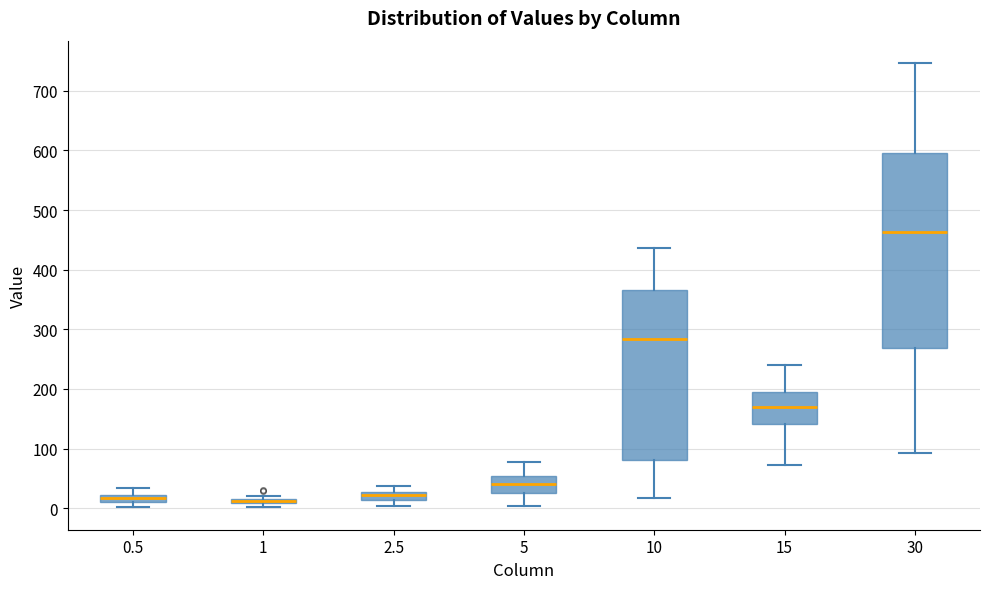

Where is the lower edge of the box at x = 1 on the y-axis? The values are not printed on the chart, so give them approximately, as read against the axis.

10